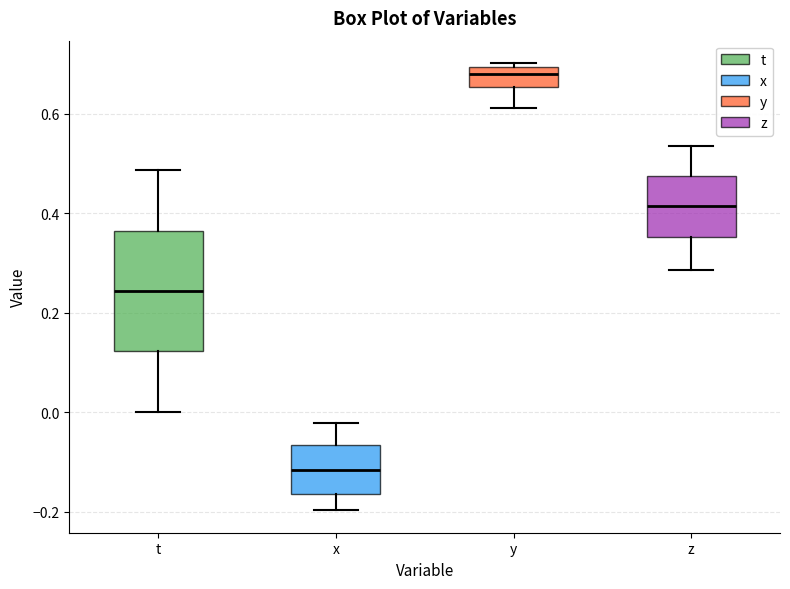

Where is the upper edge of the box for z on the y-axis? The values are not printed on the chart, so give them approximately, as read against the axis.

0.48